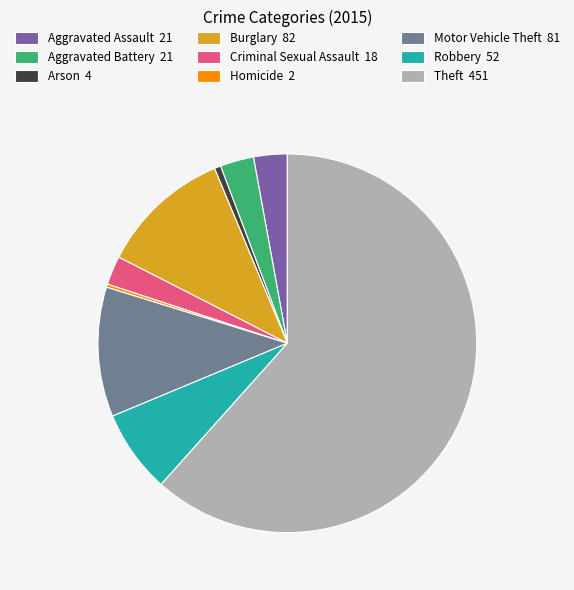

What is the ratio of the value at Burglary 82 to the value at Arson 4?

20.5